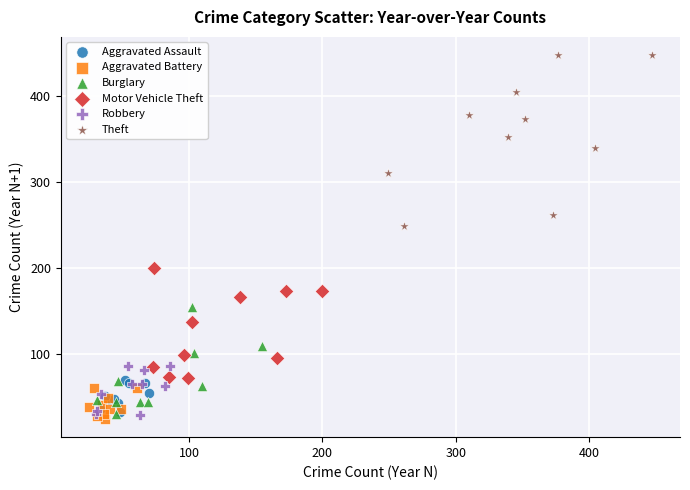

Which series has the widest spread of Y values?

Theft